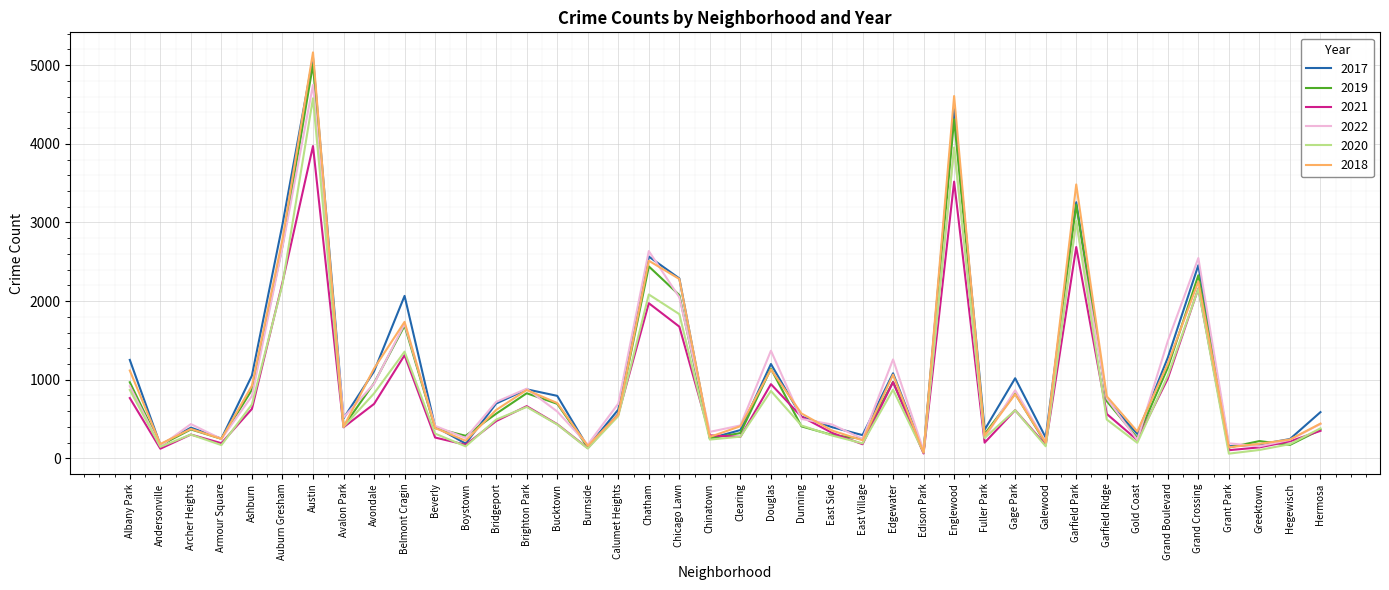

At which category is the sum across all series the highest?

Austin